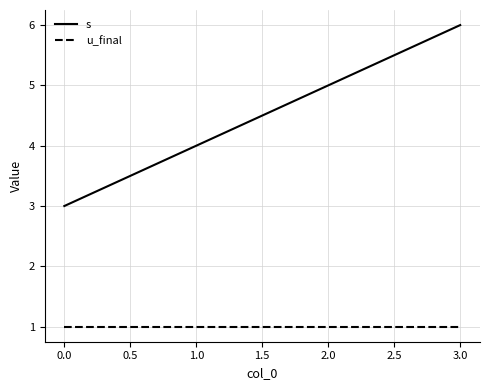

Is the value of s at 2.0 greater than the value of u_final at 0.0?

Yes